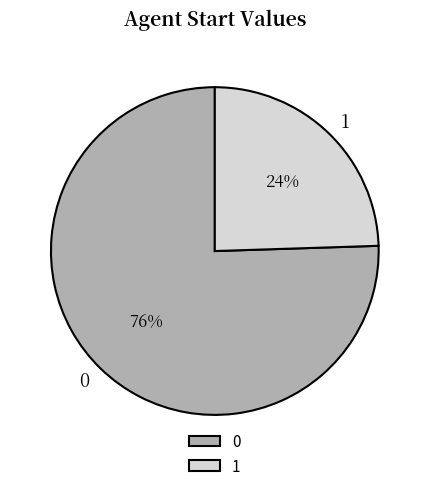

To the nearest percent, what is the combined percentage of 0 and 1?

100%